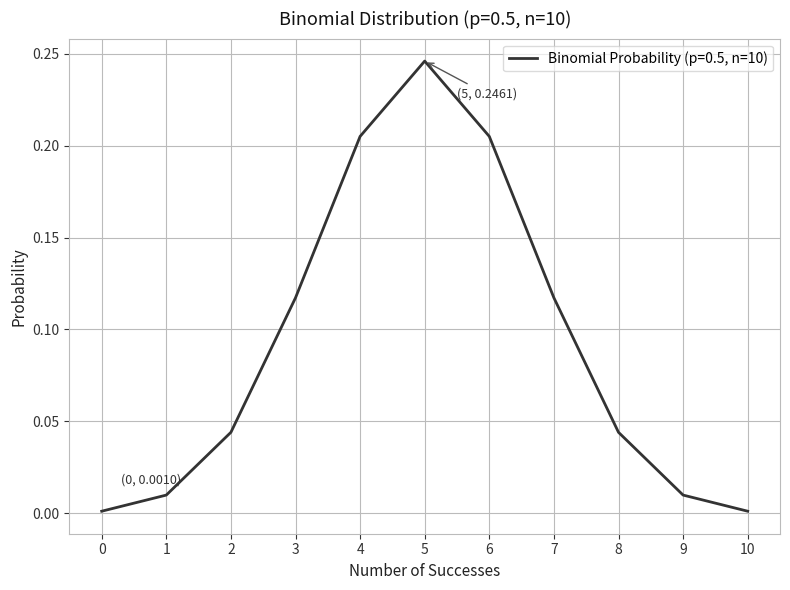

The value at 2 is 0.0. True or false?

True